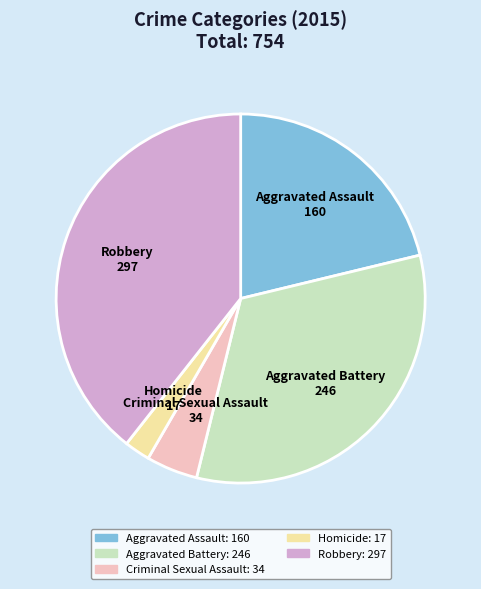

How many segments does this pie chart have?

5